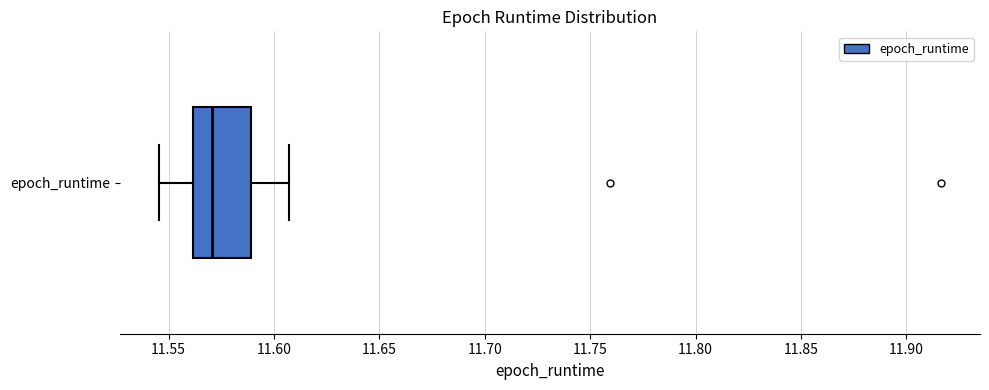

Where does the left whisker of the box for epoch_runtime end on the x-axis? The values are not printed on the chart, so give them approximately, as read against the axis.

11.545